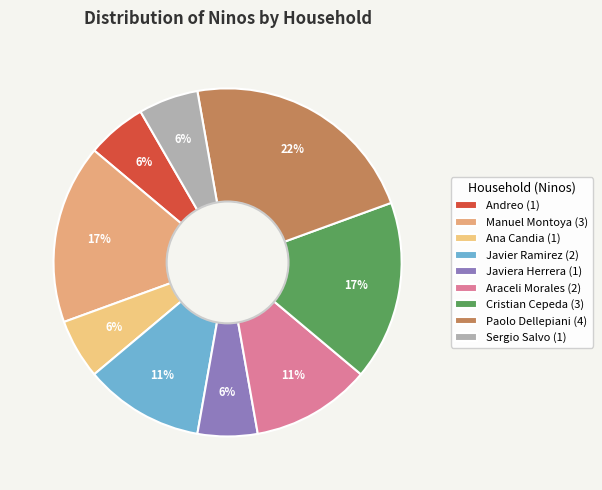

How many segments does this pie chart have?

9